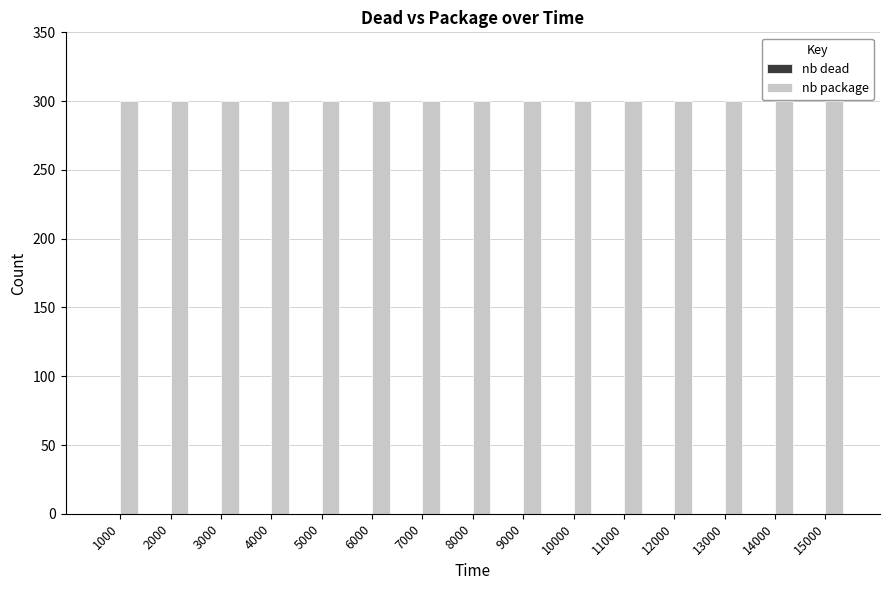

How many groups of bars are there?

15